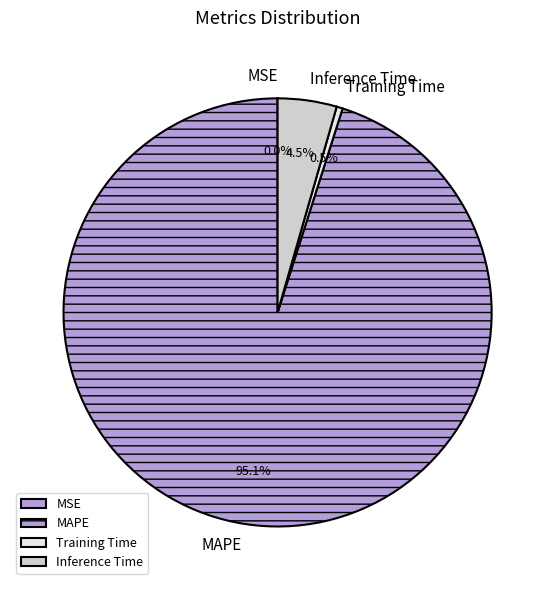

Which category accounts for the majority?

MAPE